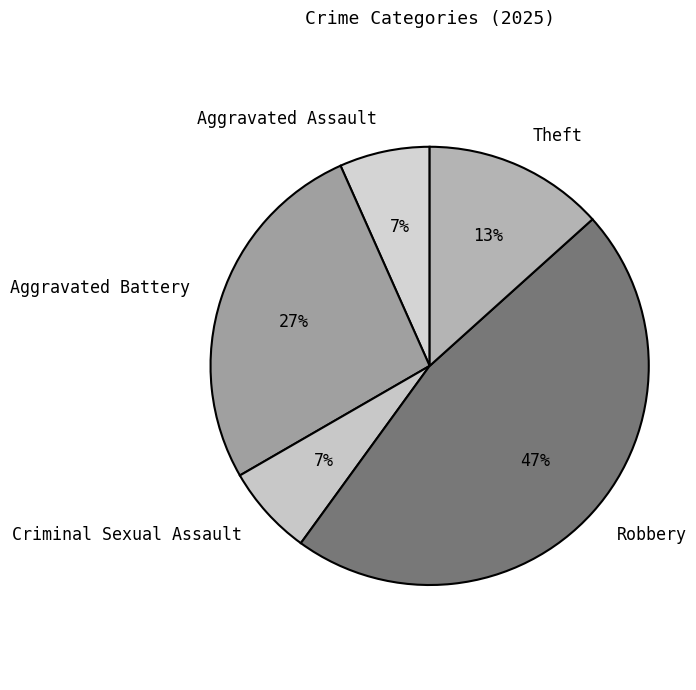

To the nearest percent, what percentage of the pie is Aggravated Assault?

7%